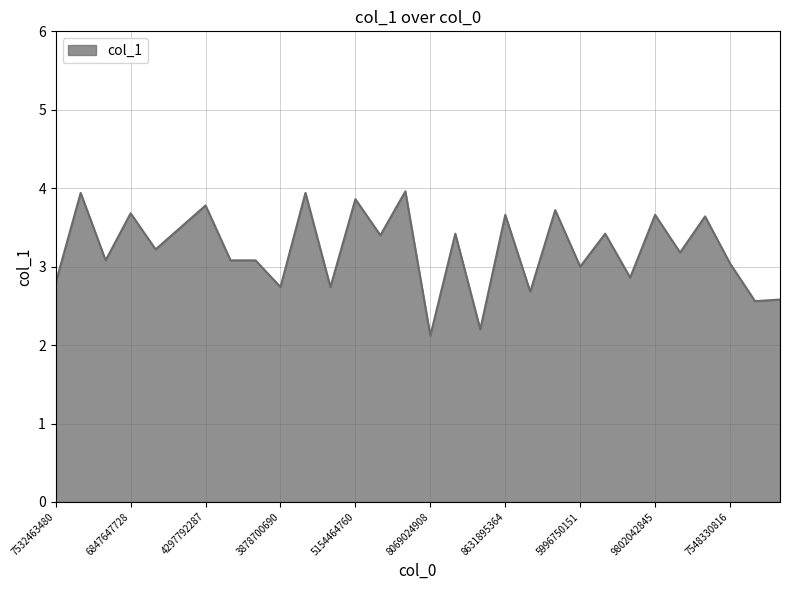

What is the greatest value displayed?

4.0